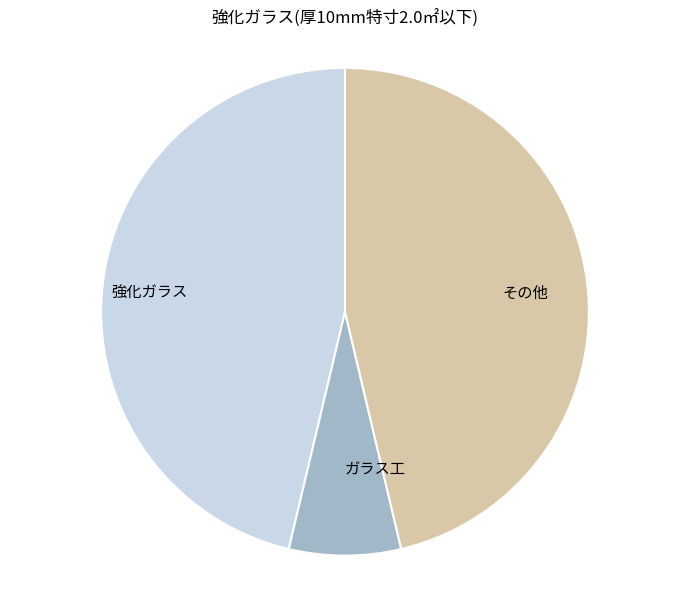

Is there a majority slice in this chart?

No